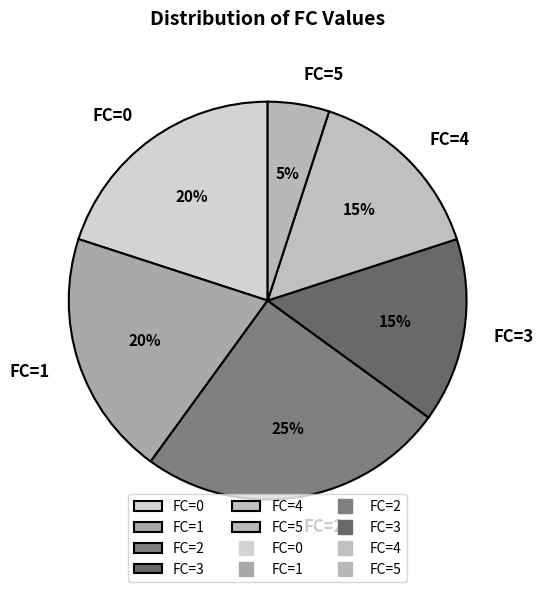

To the nearest percent, what percentage of the pie is FC=0?

20%